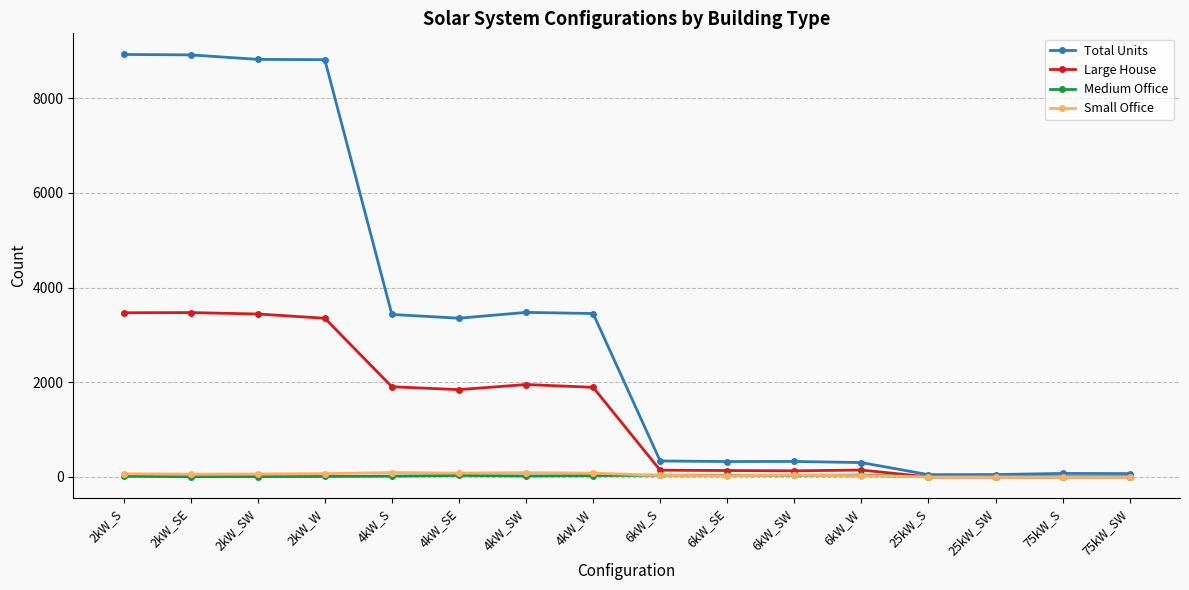

Is the value of Large House at 2kW_W greater than the value of Medium Office at 4kW_SW?

Yes